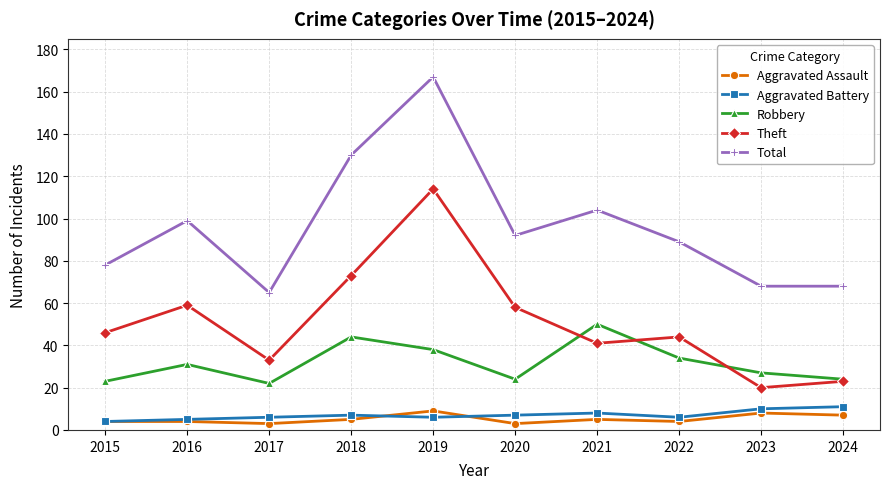

At which category is the sum across all series the highest?

2019